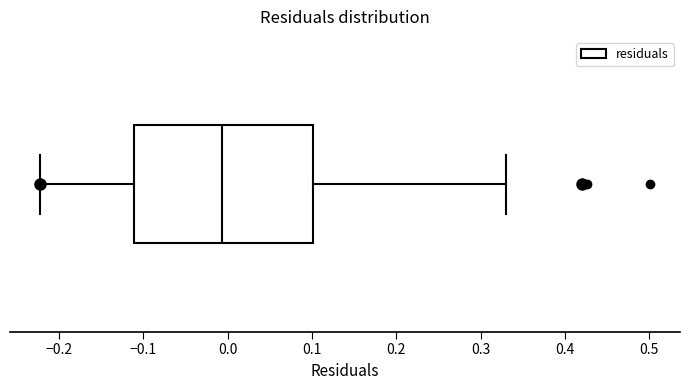

Transcribe this box plot: give where the median line is, the range the box spans, and where the two whiskers end, as read against the x-axis. The values are not printed on the chart, so give them approximately, as read against the axis.

median -0.01, box -0.11 to 0.10, whiskers -0.22 to 0.33